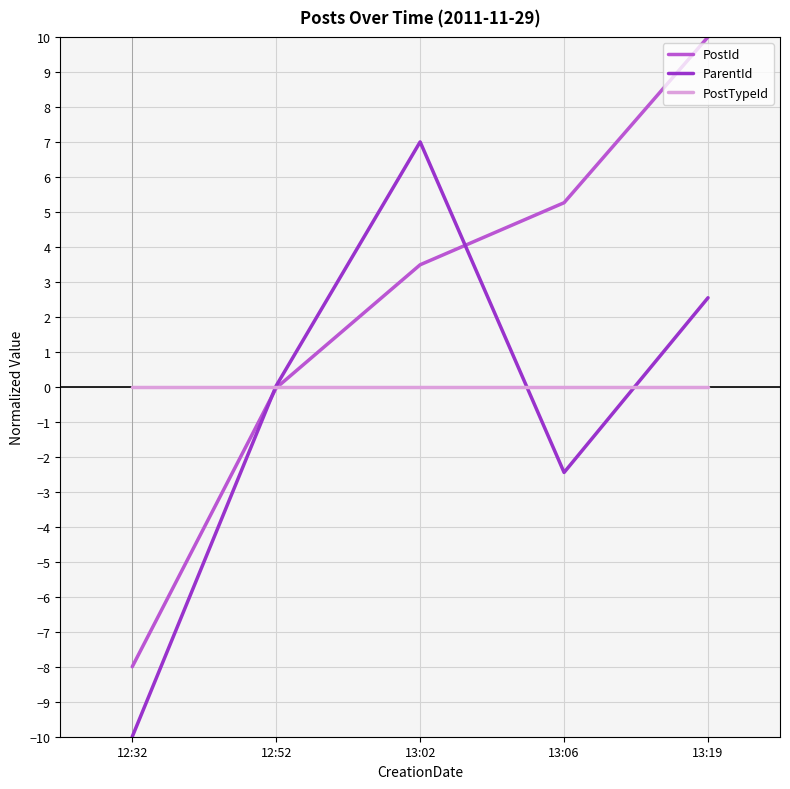

Rank the series by their maximum value, from highest to lowest.

PostId, ParentId, PostTypeId